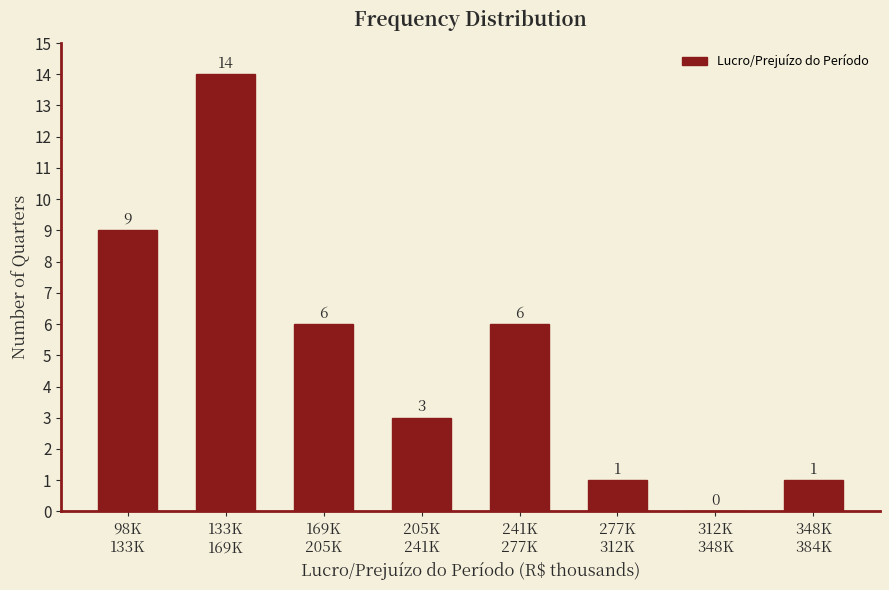

What is the greatest value displayed?

14